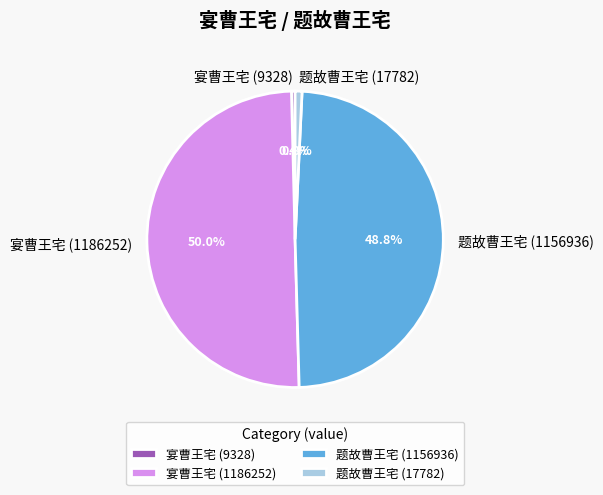

How many slices are in this pie chart?

4